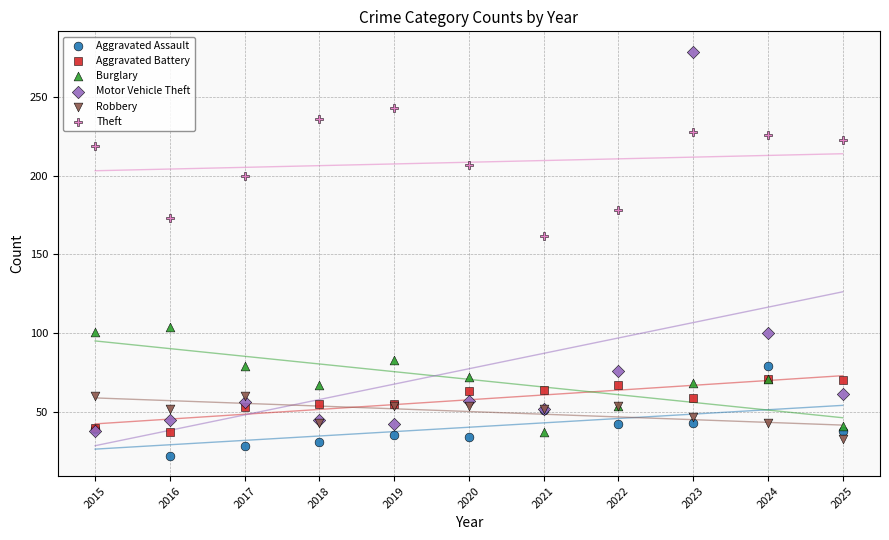

In the Motor Vehicle Theft series, what Y value is closest to 158?

100